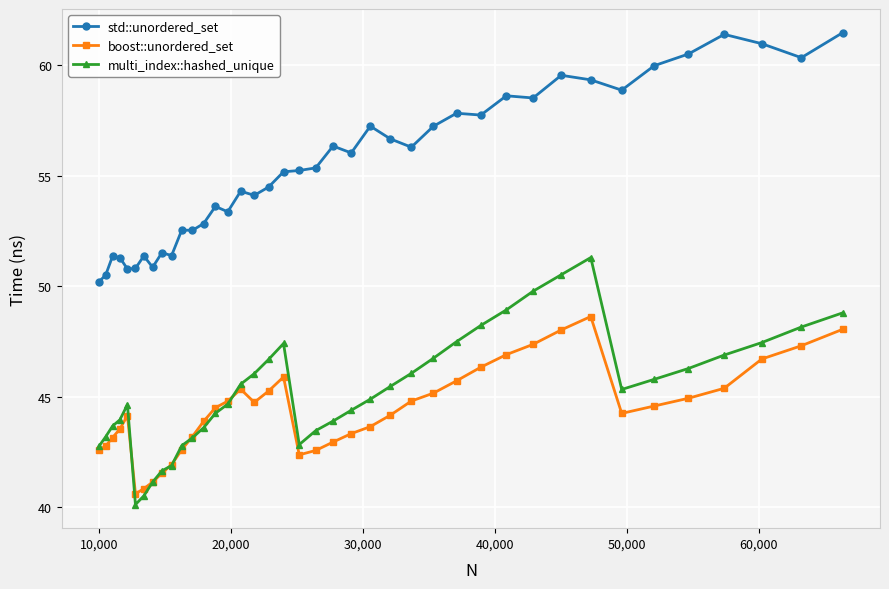

True or false: multi_index::hashed_unique has more than 2 points higher than both neighbors.

True